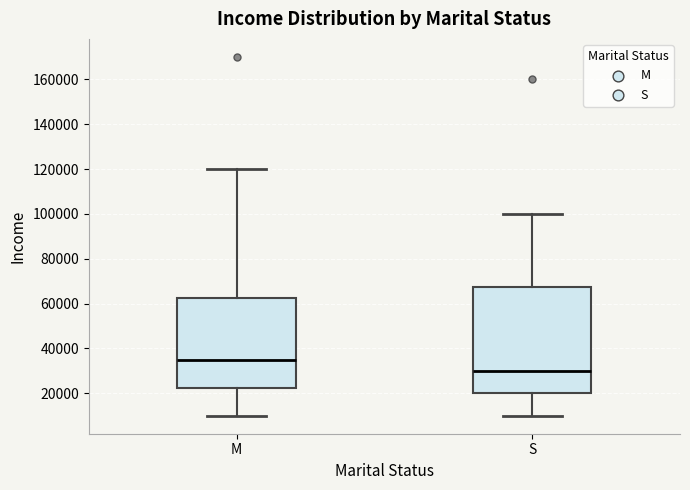

Comparing the boxes themselves (not the whiskers), which one is the tallest?

S